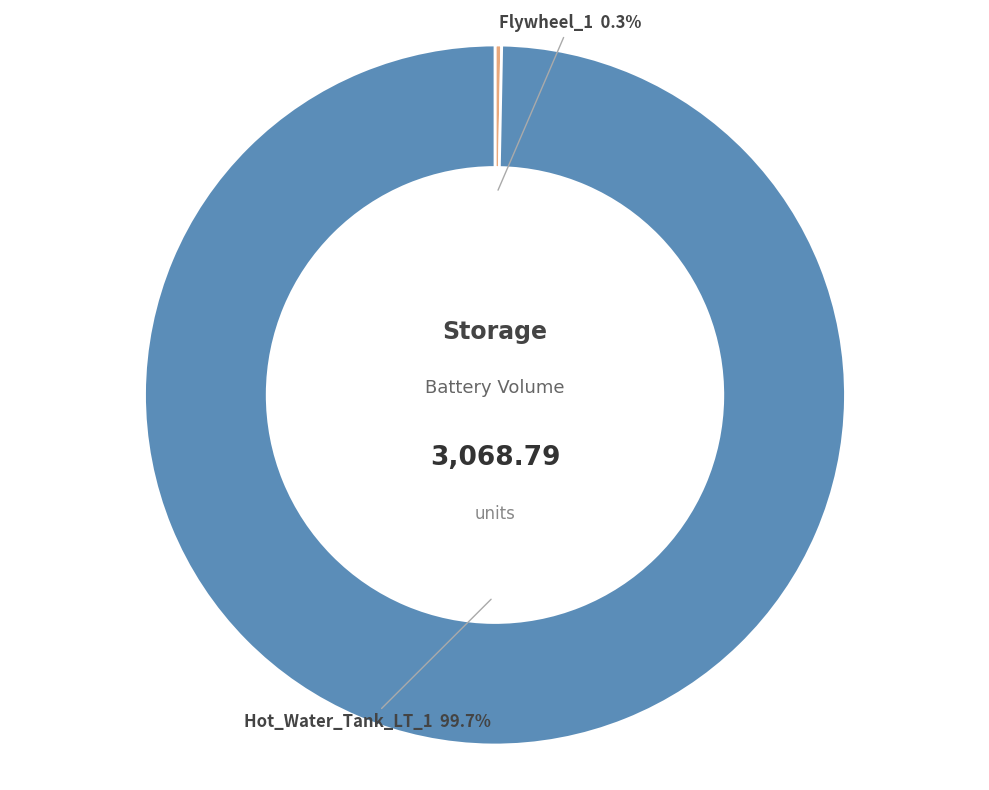

Rank the categories by value from lowest to highest.

Flywheel_1, Hot_Water_Tank_LT_1